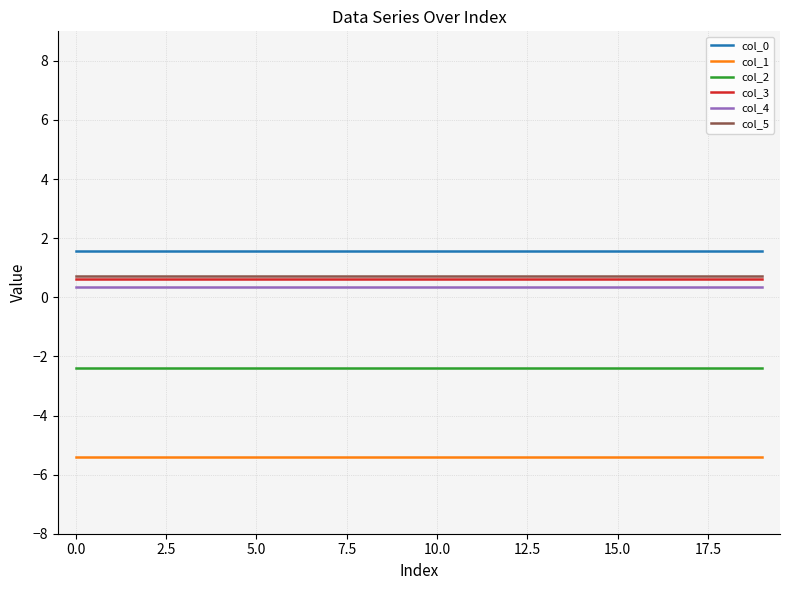

True or false: col_5 and col_4 intersect in this chart.

False